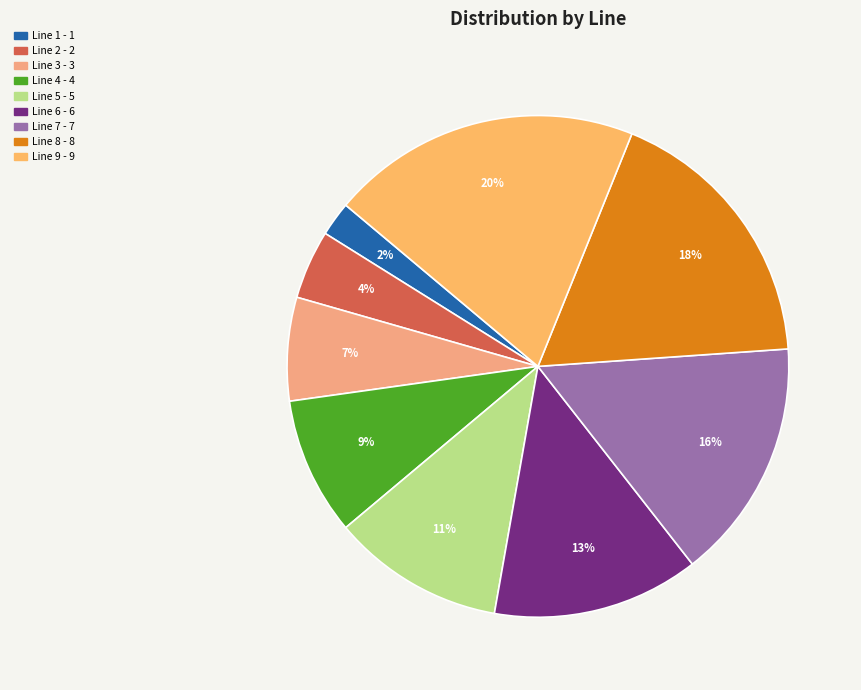

How many segments does this pie chart have?

9